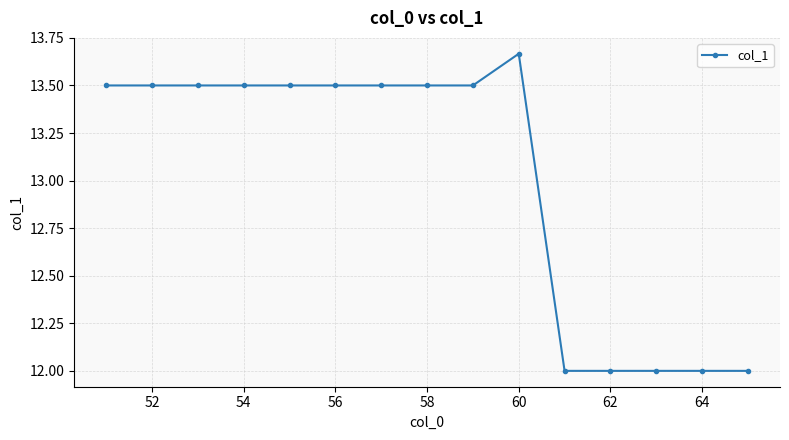

What is the minimum value shown in the chart?

12.0